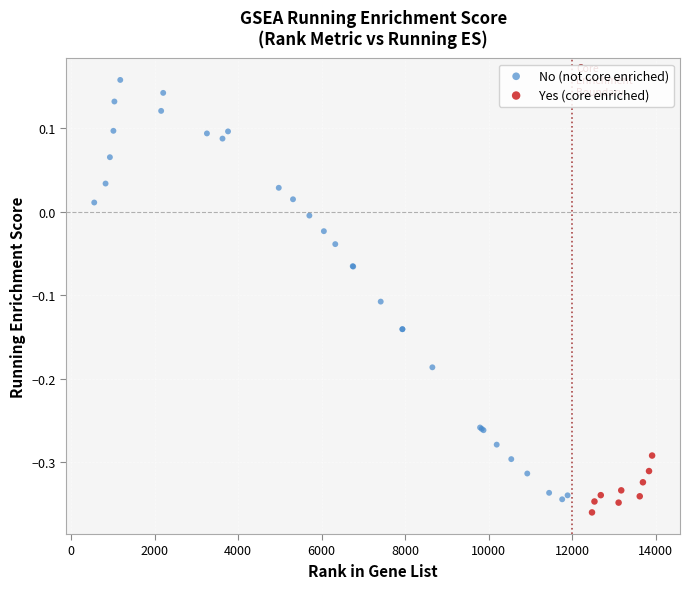

Which series reaches the maximum Y coordinate?

No (not core enriched)